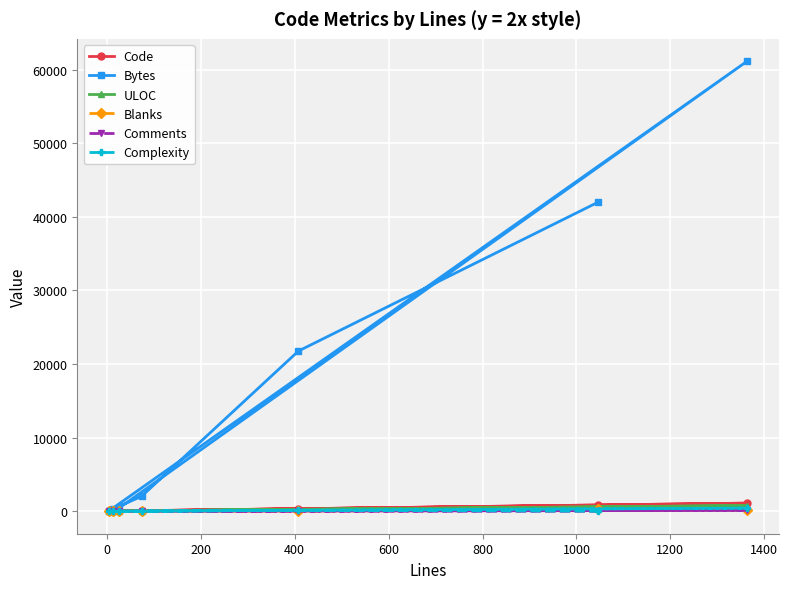

Reading left to right, extract all data points from this chart.

Code: 13	27	1096	5	74	339	795
Bytes: 285	476	61128	63	2024	21766	41957
ULOC: 14	26	762	5	69	254	542
Blanks: 0	0	159	0	0	28	250
Comments: 0	0	108	0	0	41	0
Complexity: 0	0	421	0	0	131	0